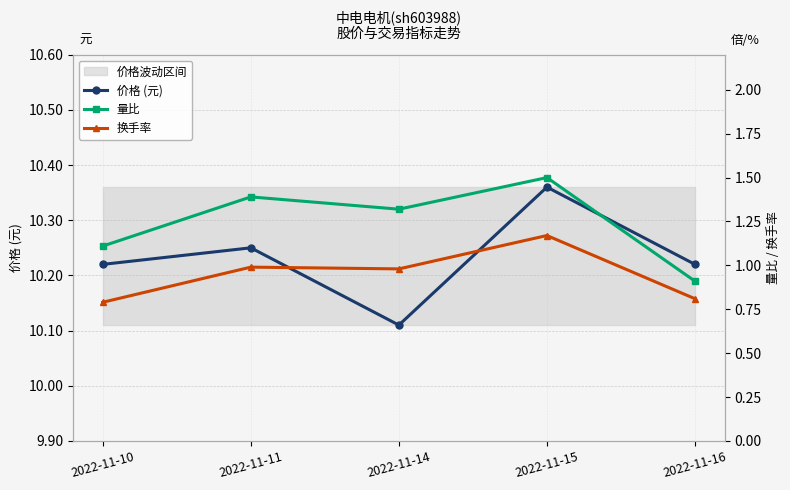

What is the average value of the 价格 (元) series?

10.2